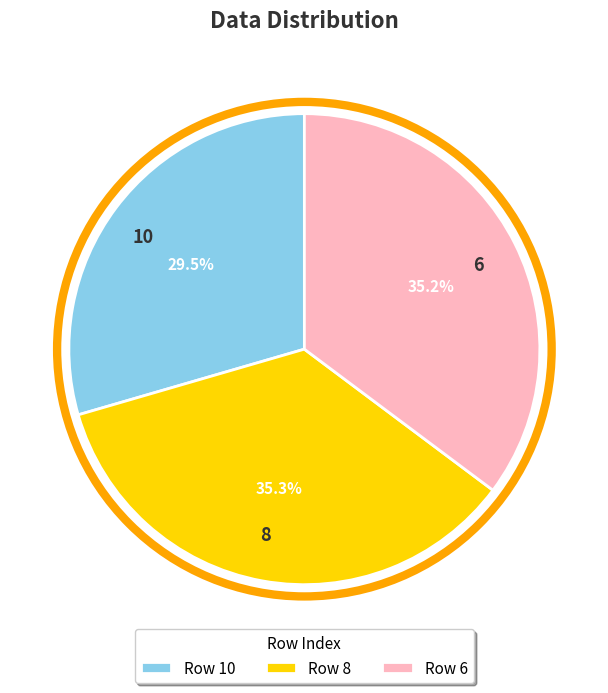

Does 10 account for over 50% of the chart?

No